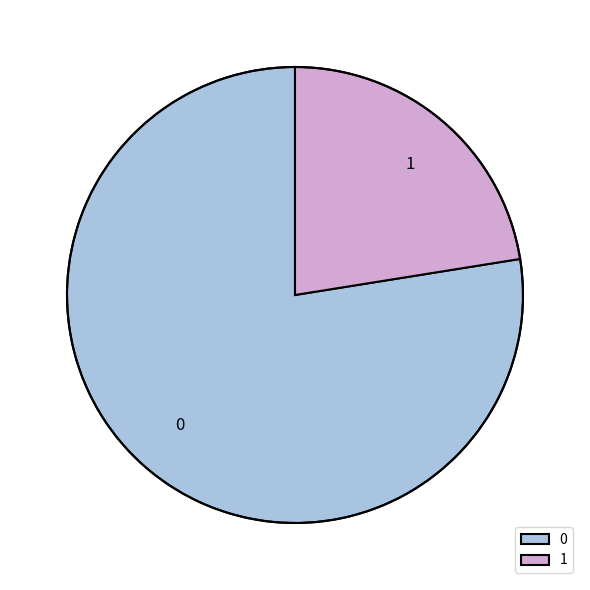

Is the sum of 1 and 0 greater than half?

Yes